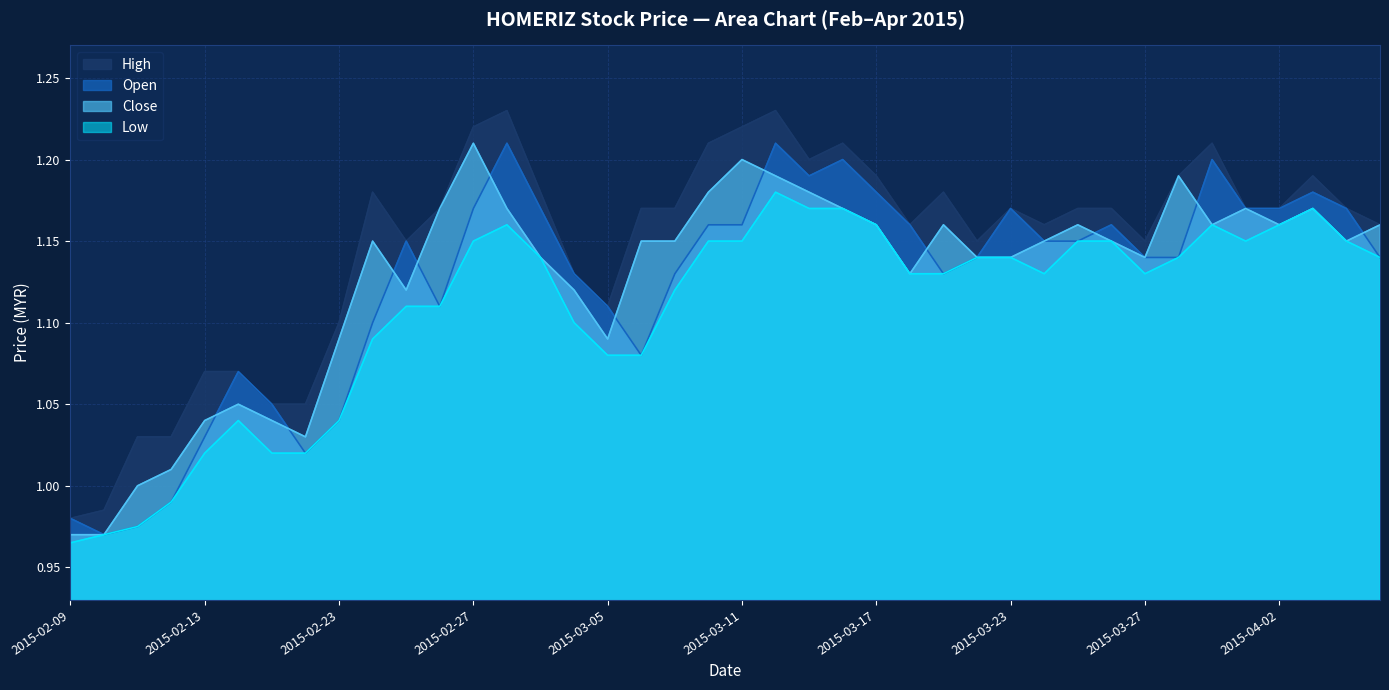

At which category does the chart reach its peak across all series?

2015-03-02